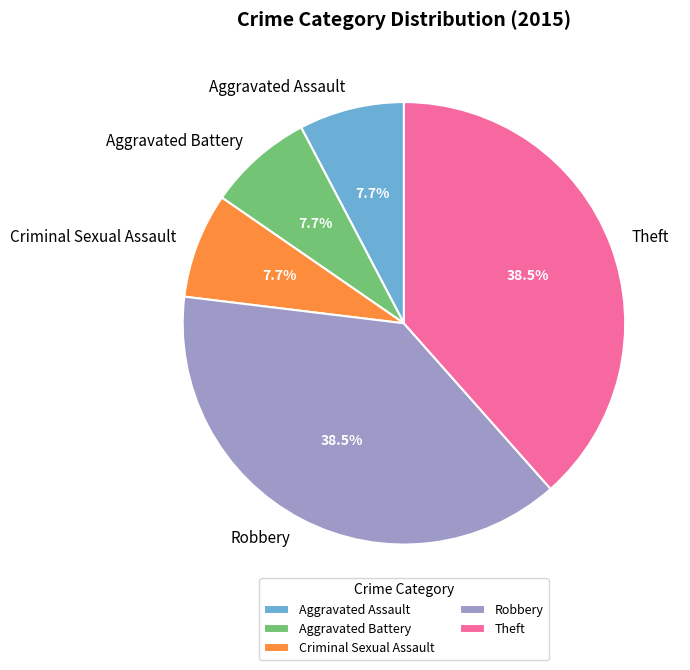

Which has a higher value, Theft or Aggravated Battery?

Theft